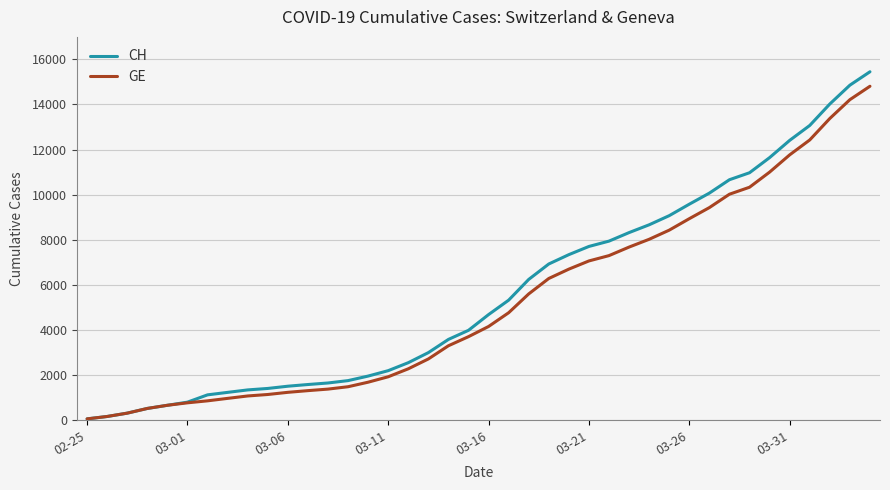

What are all the series names shown in the legend?

CH, GE